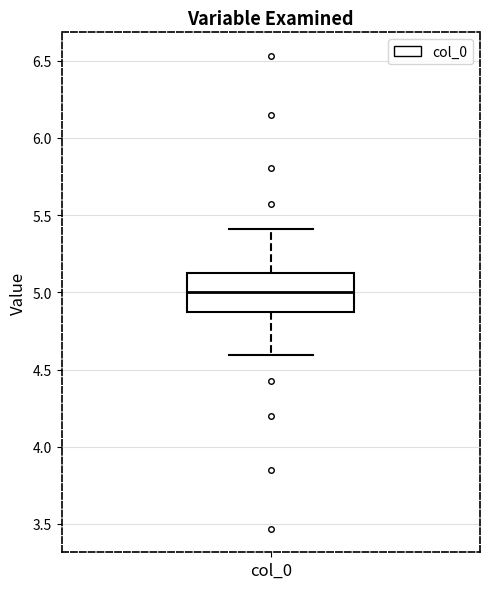

Where is the lower edge of the box for col_0 on the y-axis? The values are not printed on the chart, so give them approximately, as read against the axis.

4.9